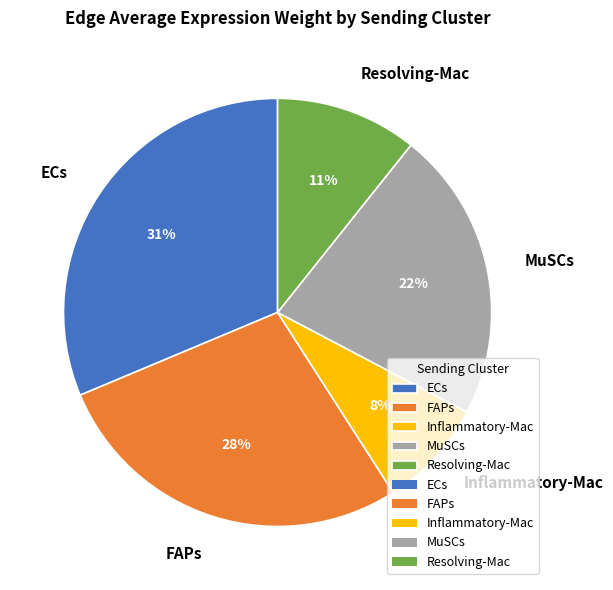

Which slice is the smallest?

Inflammatory-Mac